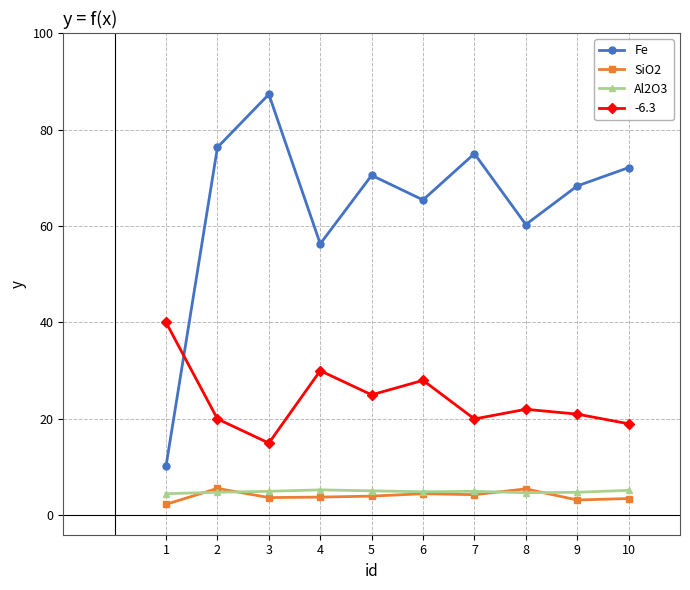

The value of Fe at 5 is 29.8. True or false?

False